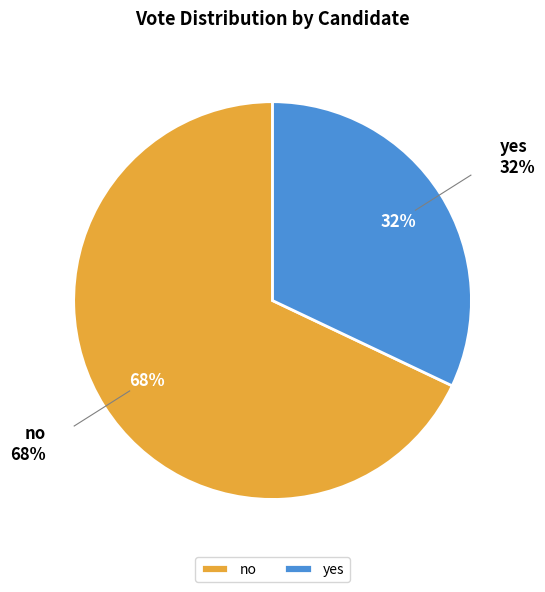

To the nearest percent, what is the difference between the no and yes slice percentages?

36%